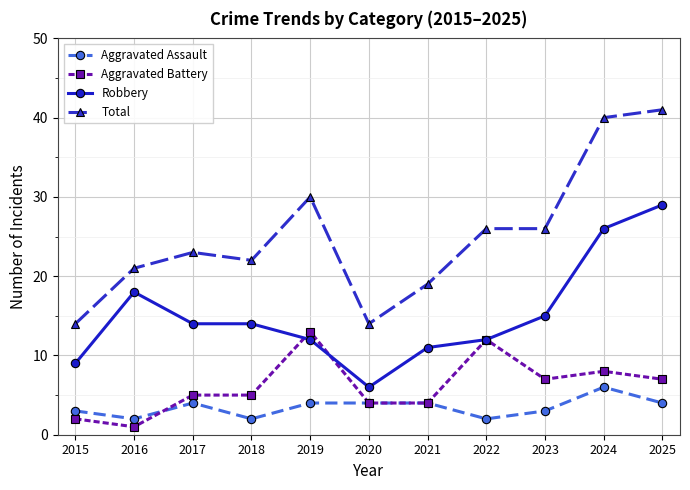

What is the difference between the second highest and minimum values in the Aggravated Assault series?

2